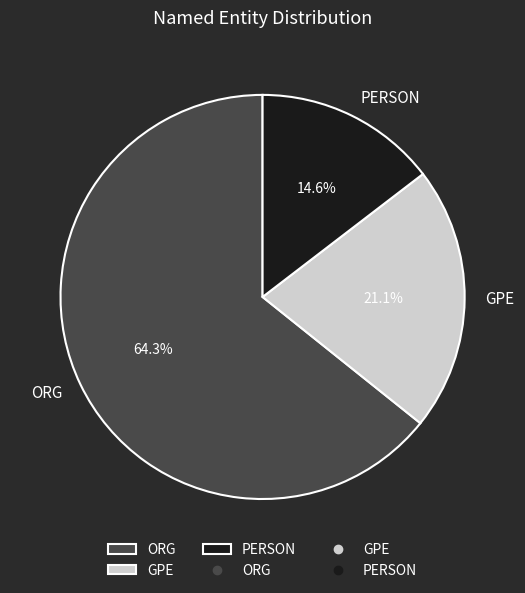

To the nearest percent, what percentage of the pie is GPE?

21%